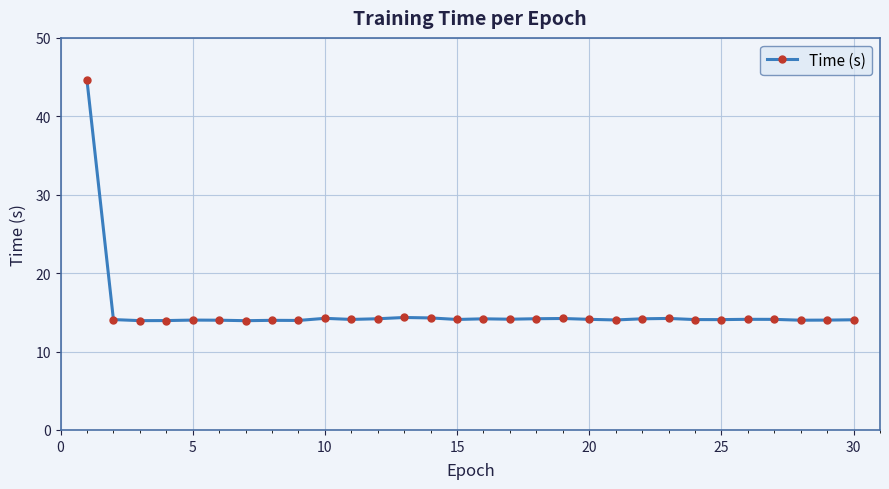

What is the greatest value displayed?

44.6